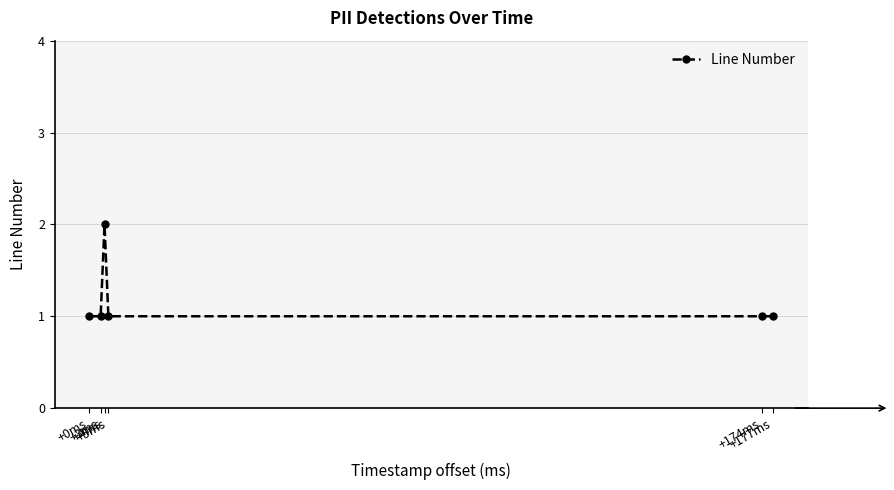

True or false: the data shows 1 at +177ms.

True